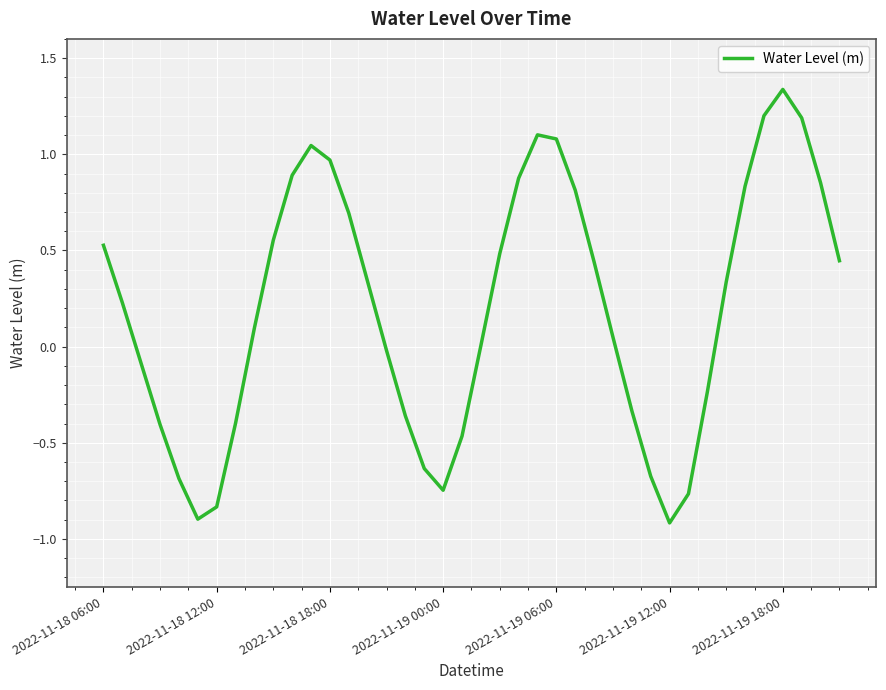

What is the smallest value displayed?

-0.9